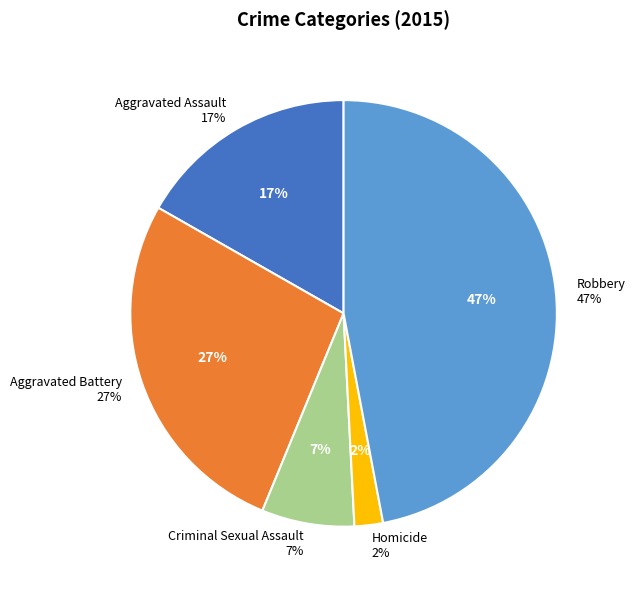

Does any single category account for the majority?

No